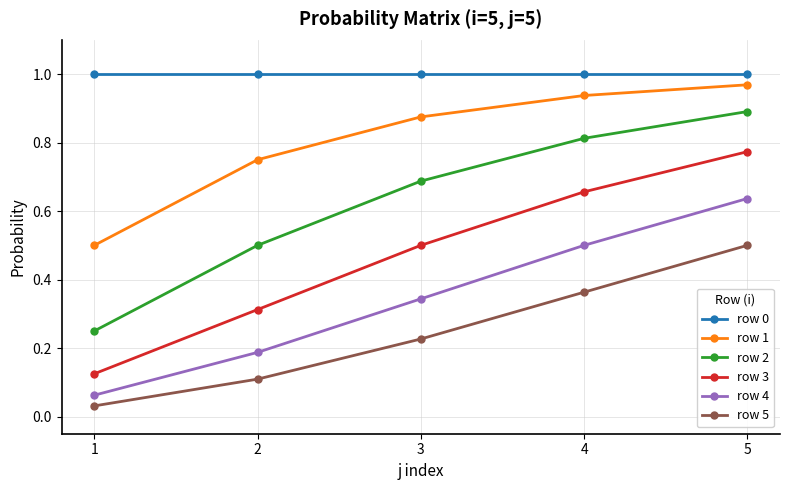

Which series has the largest range (max minus min)?

row 3